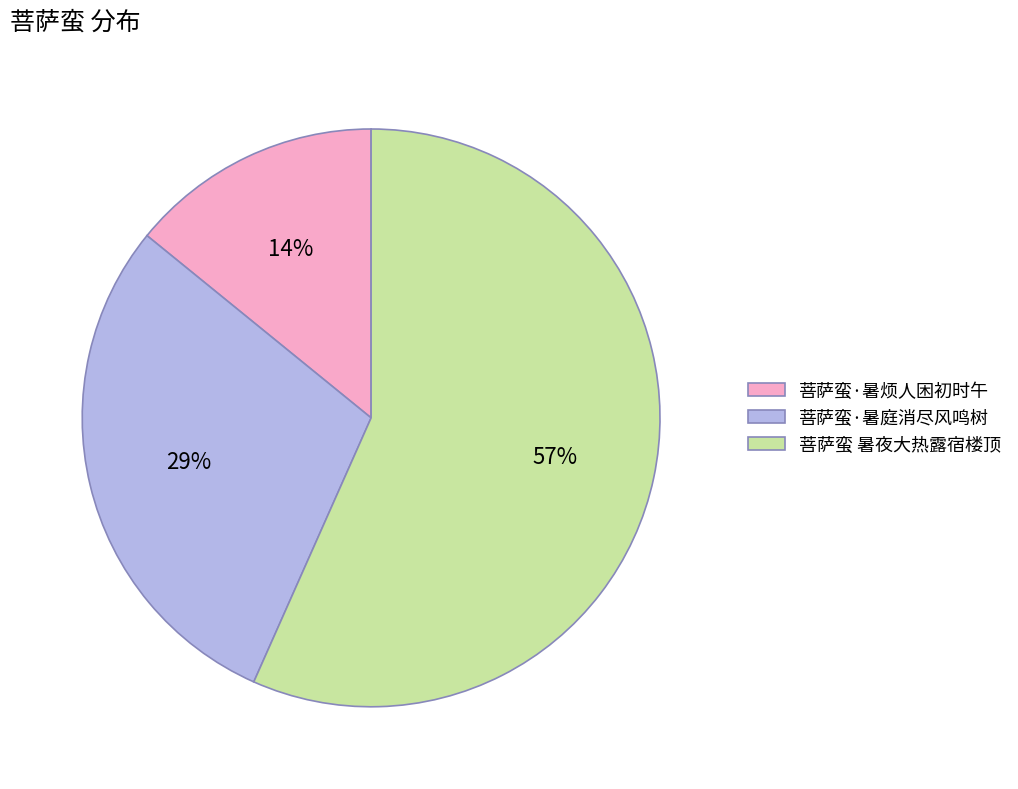

To the nearest percent, what is the difference between the 菩萨蛮·暑烦人困初时午 and 菩萨蛮 暑夜大热露宿楼顶 slice percentages?

43%